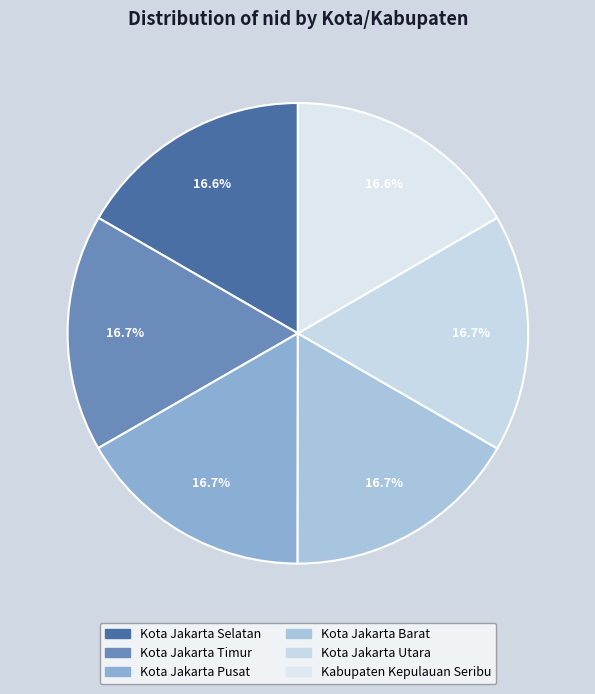

To the nearest percent, what percentage of the pie is Kota Jakarta Pusat?

17%